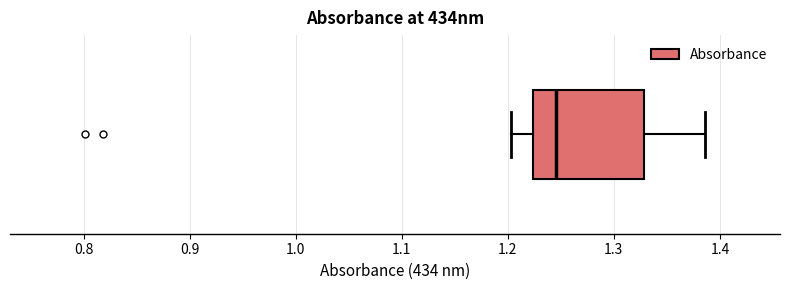

Read this box plot against the x-axis: the position of the median line, the range covered by the box, and the ends of both whiskers. The values are not printed on the chart, so give them approximately, as read against the axis.

median 1.25, box 1.22 to 1.33, whiskers 1.20 to 1.39